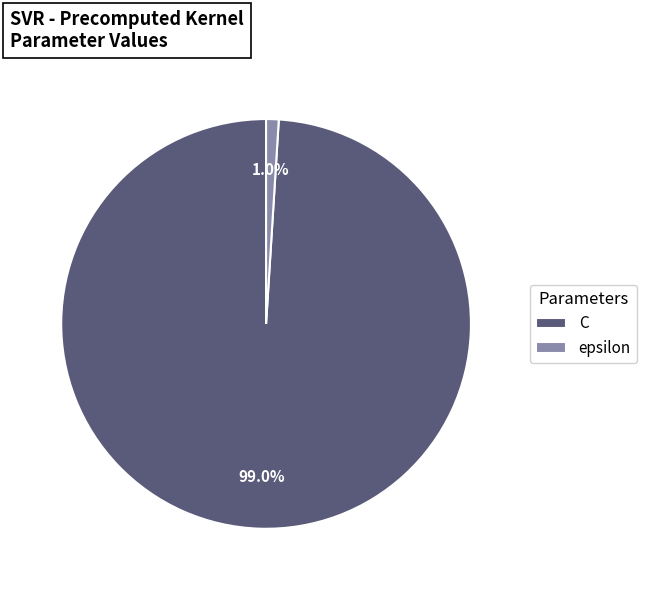

Is it true that epsilon is 9% of the pie?

False